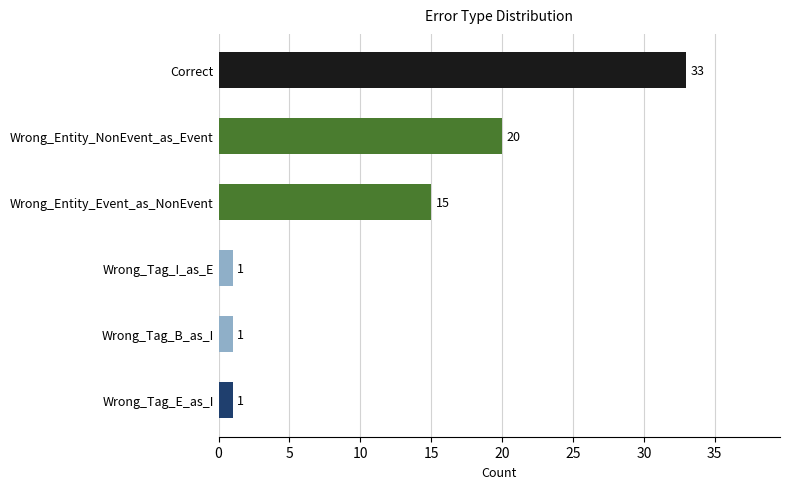

Reading top to bottom, what are all the values shown in this chart?

Correct=33	Wrong_Entity_NonEvent_as_Event=20	Wrong_Entity_Event_as_NonEvent=15	Wrong_Tag_I_as_E=1	Wrong_Tag_B_as_I=1	Wrong_Tag_E_as_I=1